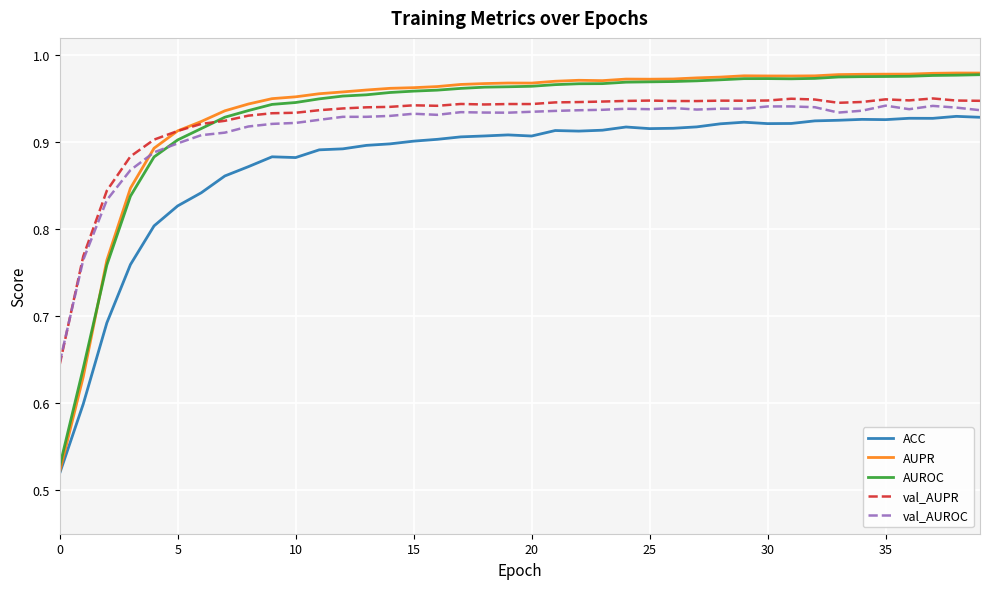

Which series has the widest spread of values?

AUPR